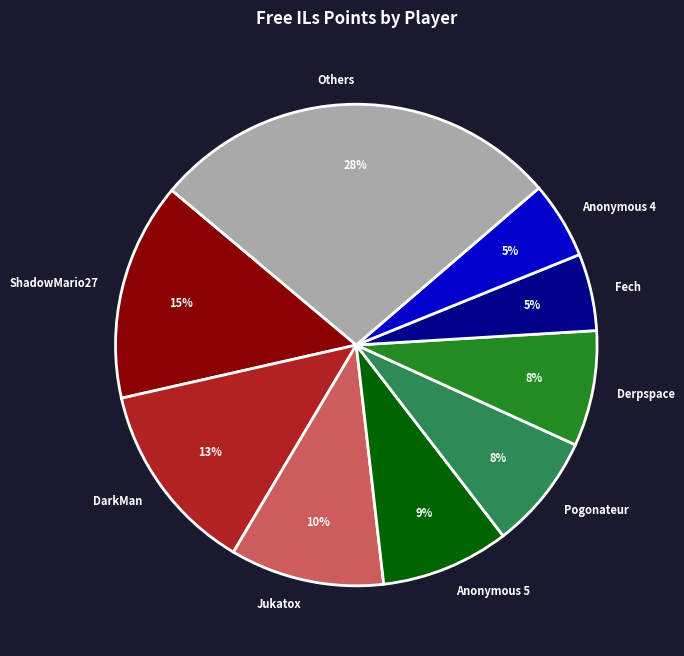

Is it true that Pogonateur is 1% of the pie?

False